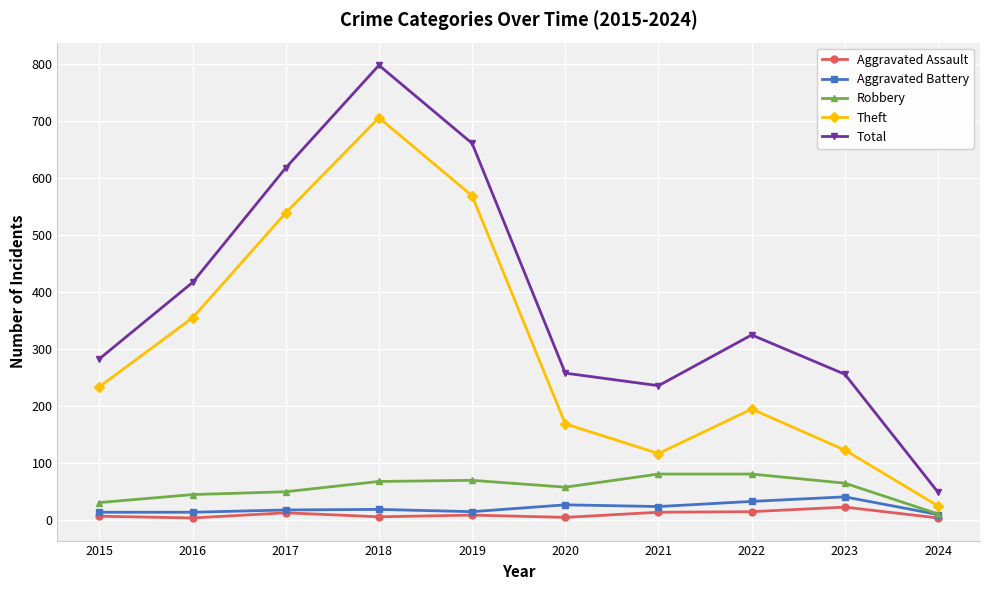

Which series has the largest total across all categories?

Total